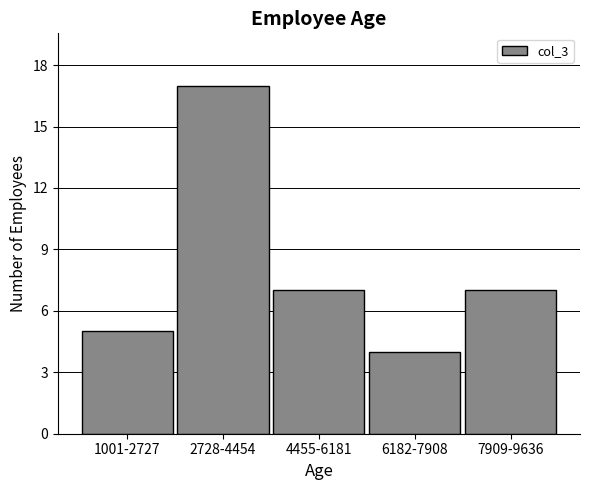

Reading right to left, list all the values displayed in this chart.

7	4	7	17	5